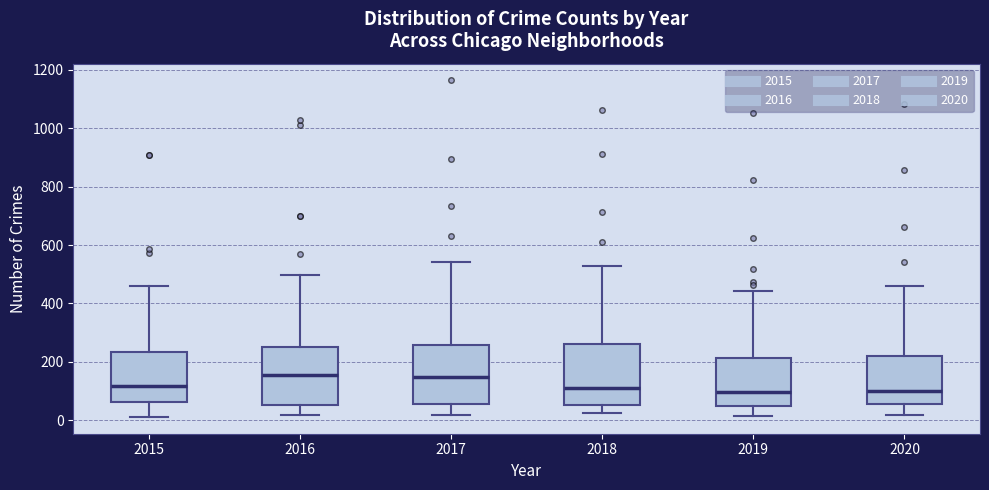

Reading left to right, transcribe this box plot: for each box, give where its median line is, the range the box spans, and where its two whiskers end, as read against the y-axis. The values are not printed on the chart, so give them approximately, as read against the axis.

2015: median 120, box 60 to 240, whiskers 20 to 460
2016: median 160, box 60 to 240, whiskers 20 to 500
2017: median 140, box 60 to 260, whiskers 20 to 540
2018: median 120, box 60 to 260, whiskers 20 to 520
2019: median 100, box 40 to 220, whiskers 20 to 440
2020: median 100, box 60 to 220, whiskers 20 to 460